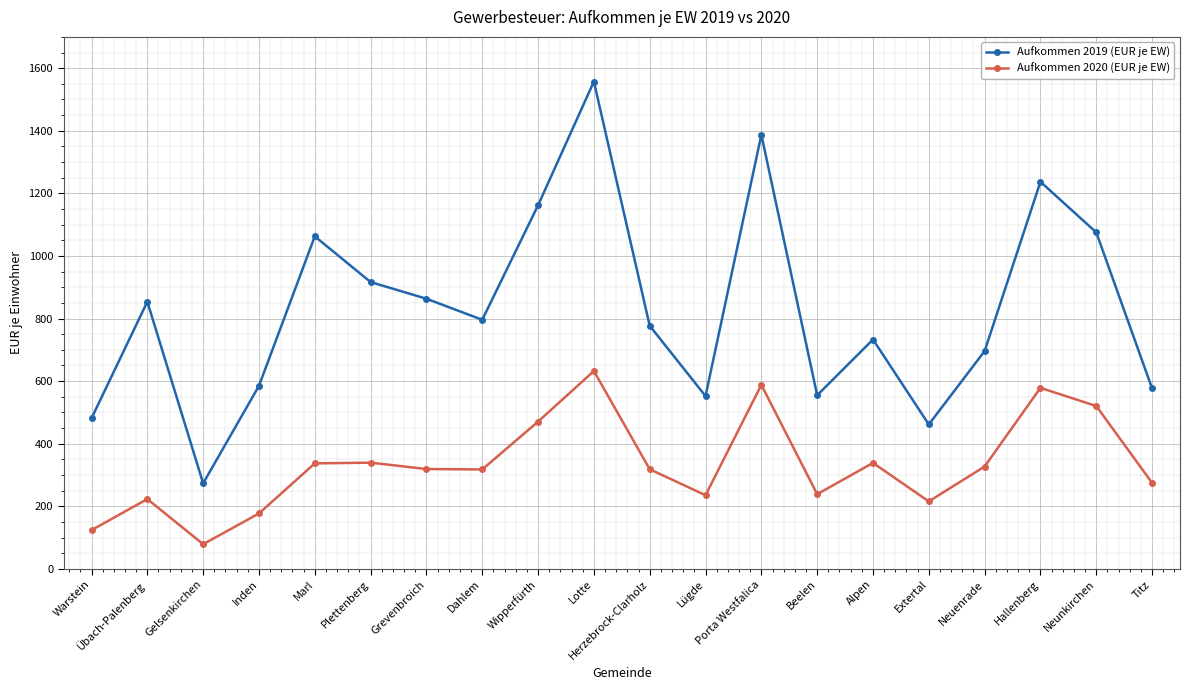

What is the approximate value of Aufkommen 2020 (EUR je EW) at Neunkirchen?

520.3